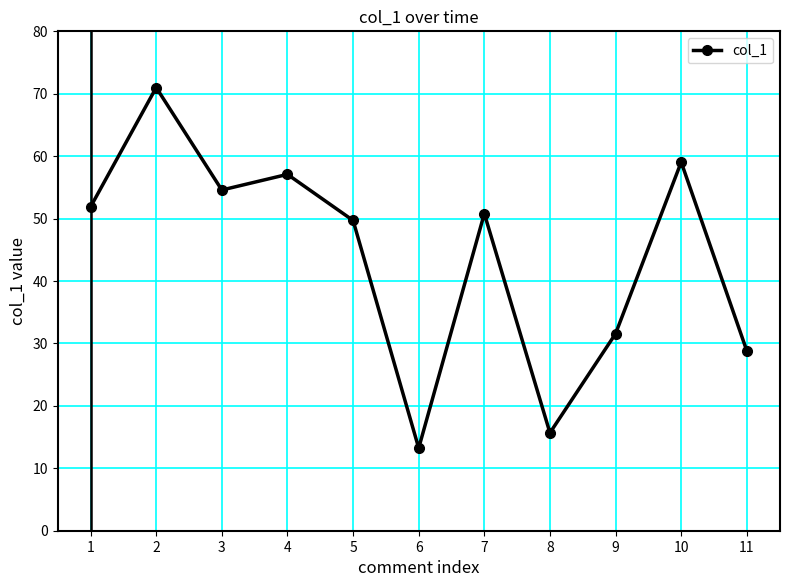

How many points are higher than both their immediate neighbors (excluding endpoints)?

4